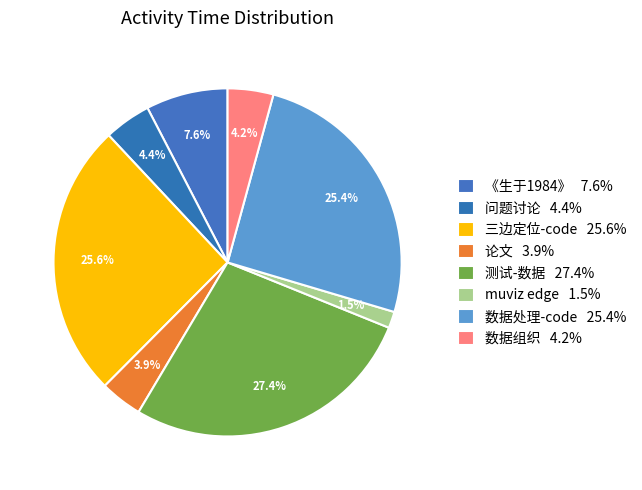

True or false: 《生于1984》 accounts for 18% of the total.

False